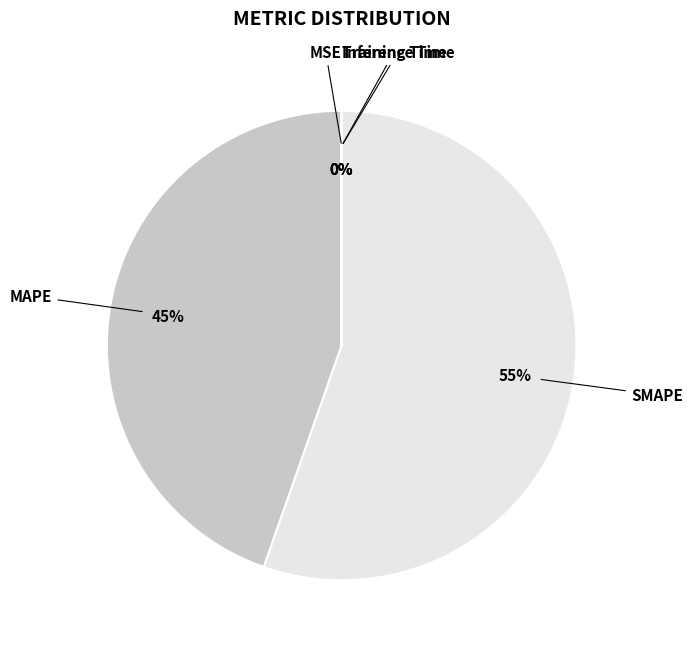

Is there a majority slice in this chart?

Yes